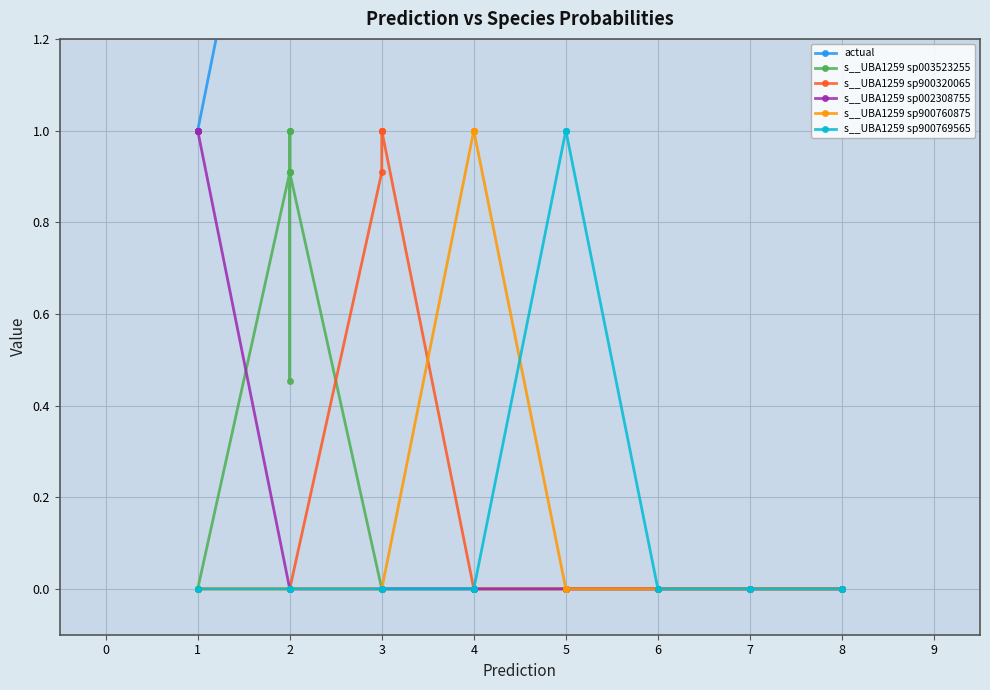

True or false: s__UBA1259 sp900769565 and s__UBA1259 sp002308755 cross at least once.

False